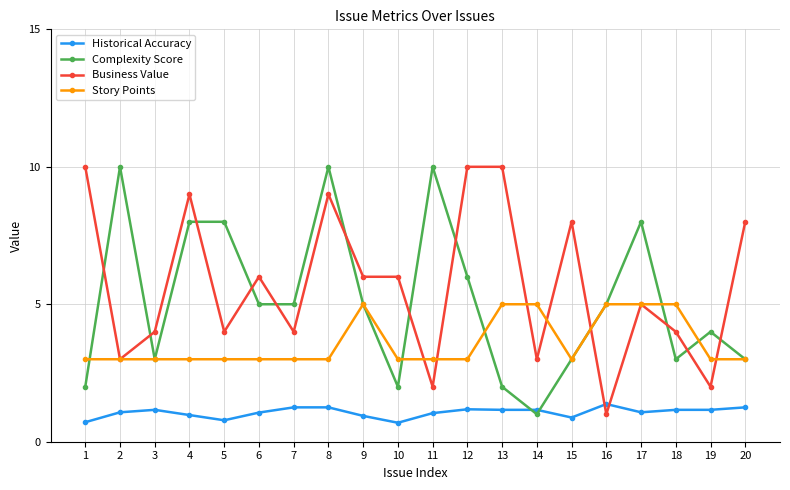

Rank the series at 1 from highest to lowest value.

Business Value, Story Points, Complexity Score, Historical Accuracy